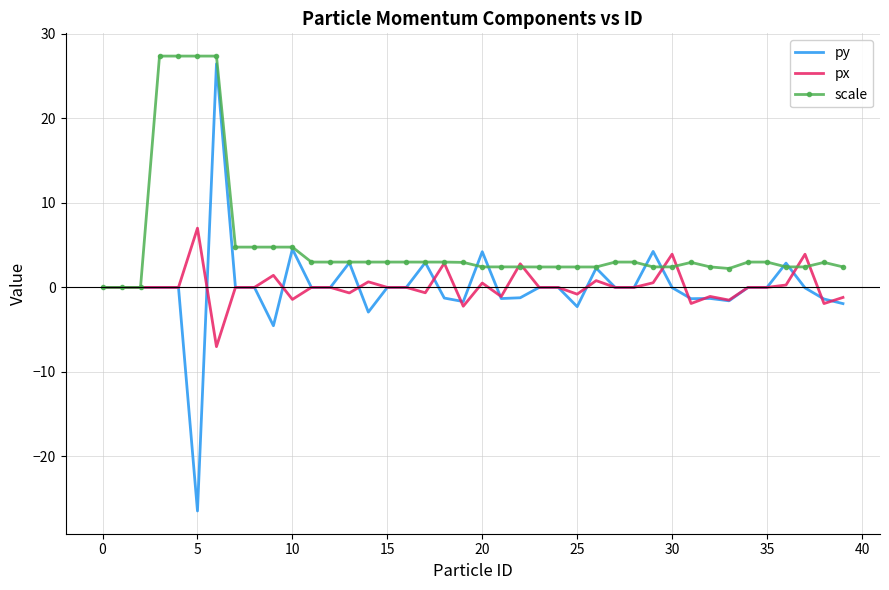

What is the minimum value for py?

-26.4